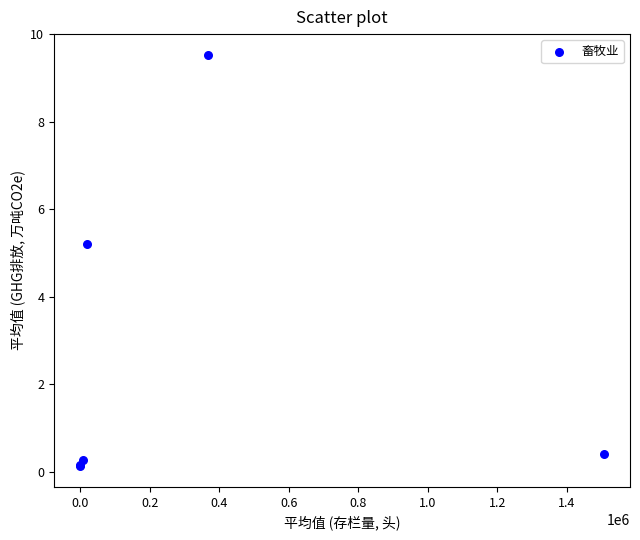

What Y value in the scatter plot is closest to 4?

5.2